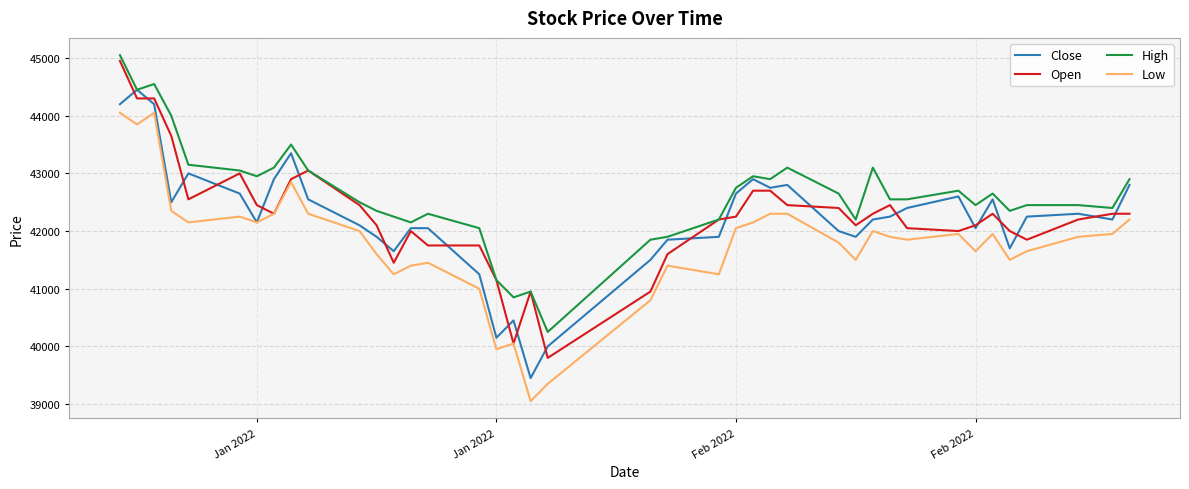

What is the difference between the second highest and second lowest values in the High series?

3700